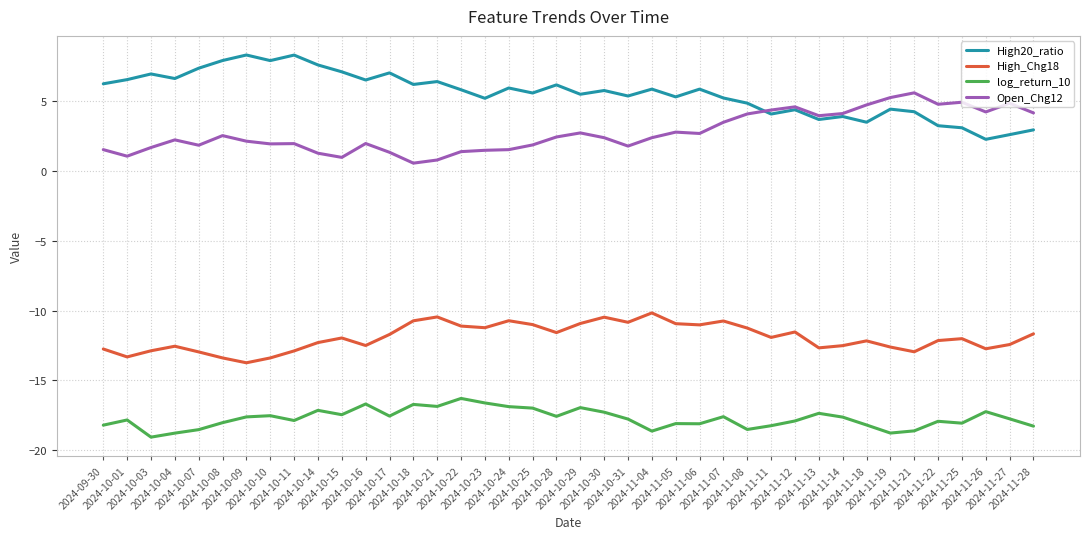

True or false: High_Chg18 and High20_ratio cross at least once.

False